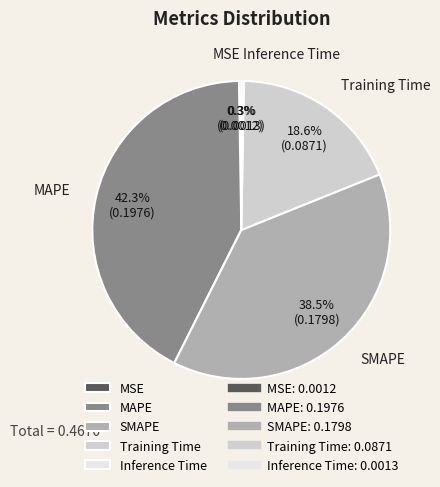

Does MAPE represent more than half of the total?

No